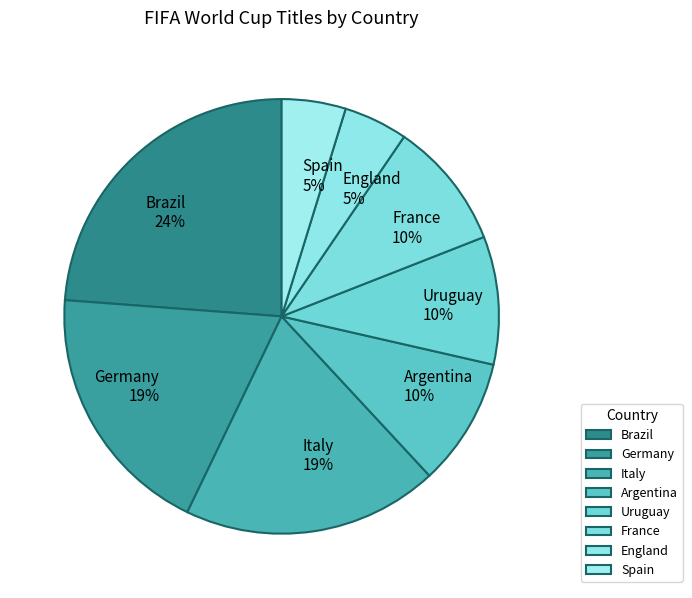

To the nearest percent, what is the combined percentage of England and Spain?

10%